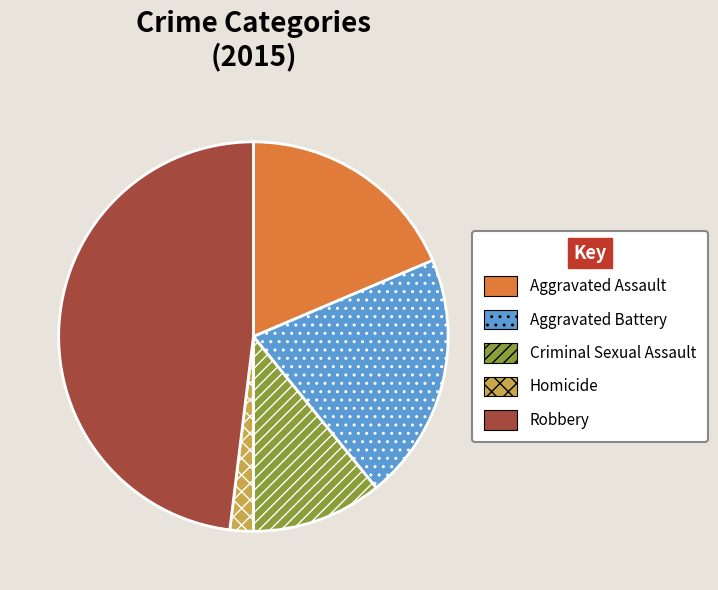

What is the largest slice in the pie chart?

Robbery